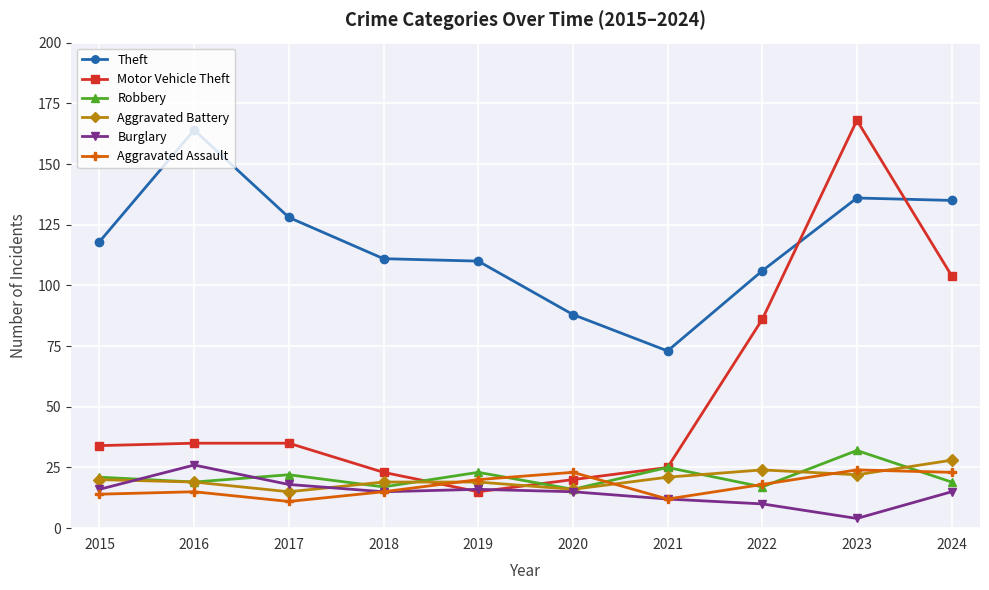

Read the Burglary value at 2018, to the nearest 5.

15